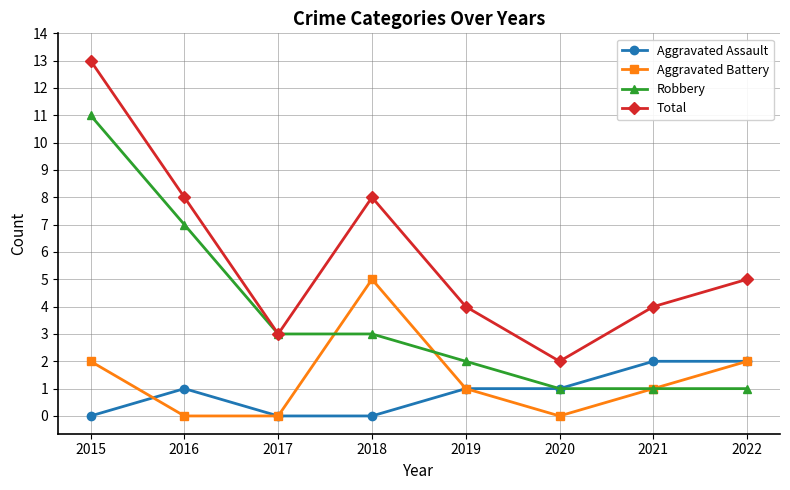

The Total series shows 3 at 2018. True or false?

False